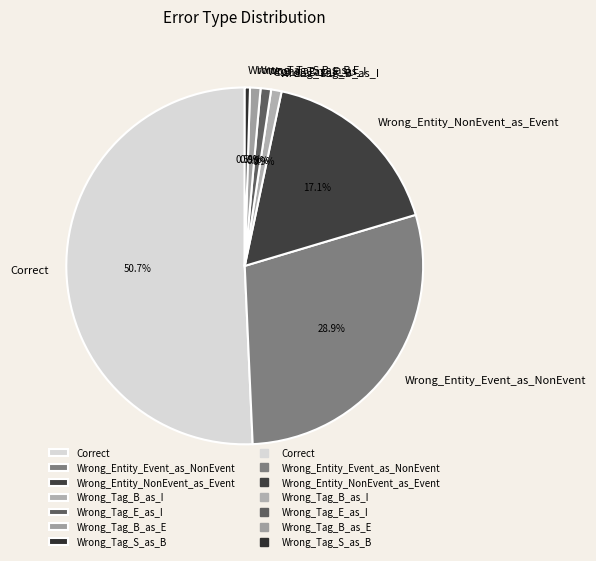

How many segments does this pie chart have?

7